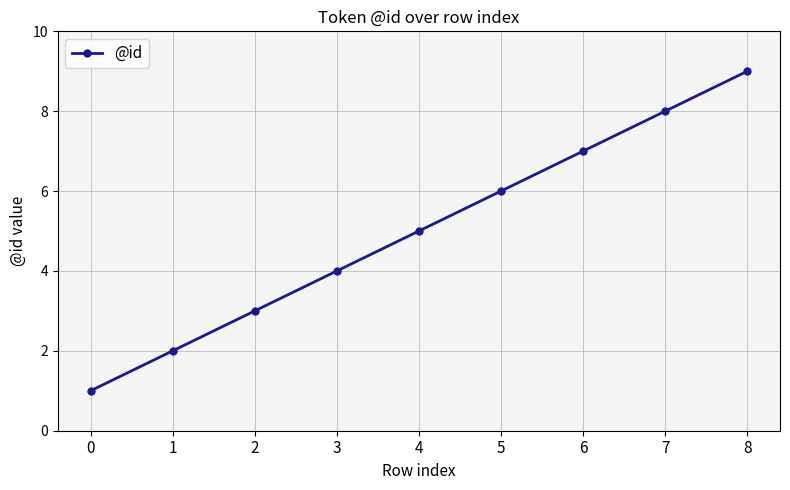

What is the value of the 2nd point from the left?

2